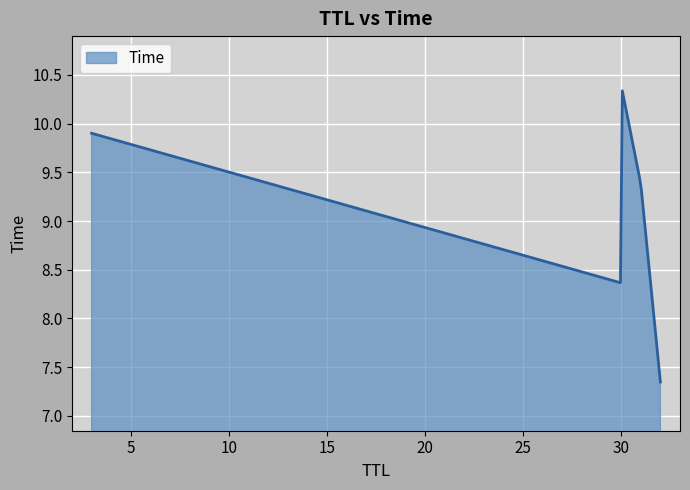

What is the greatest value displayed?

10.3